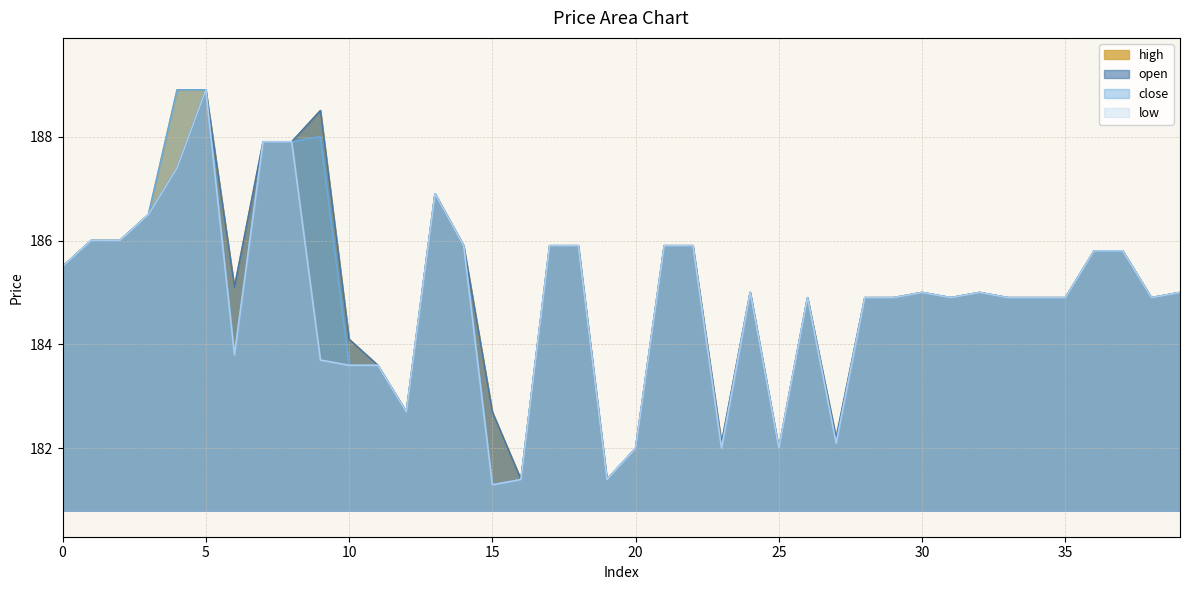

Which label corresponds to the largest value in the chart?

5